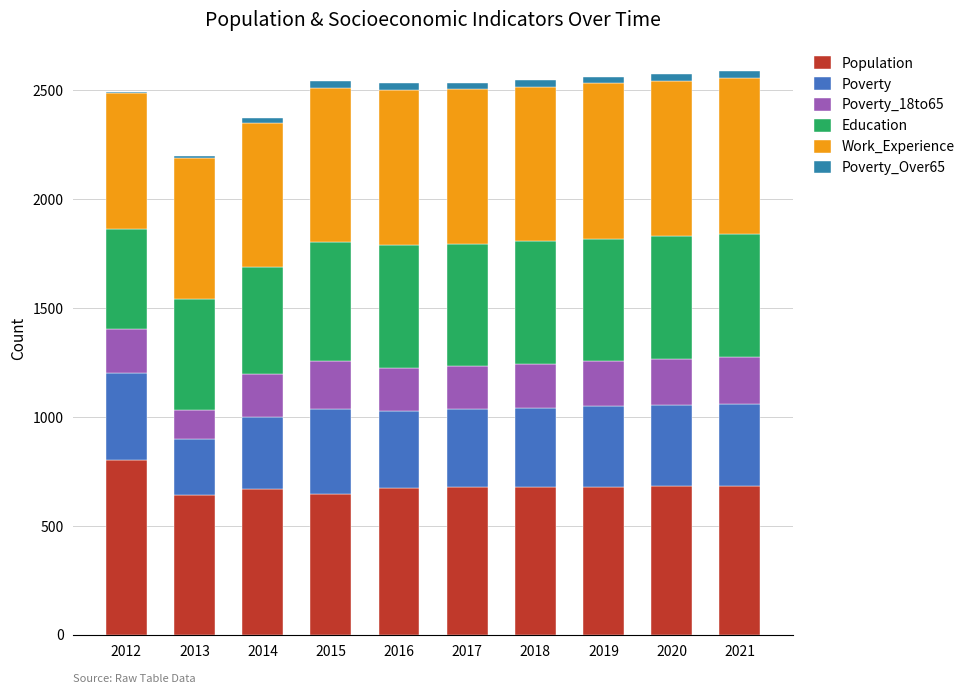

Which has a higher value, 2012 or 2021?

2012